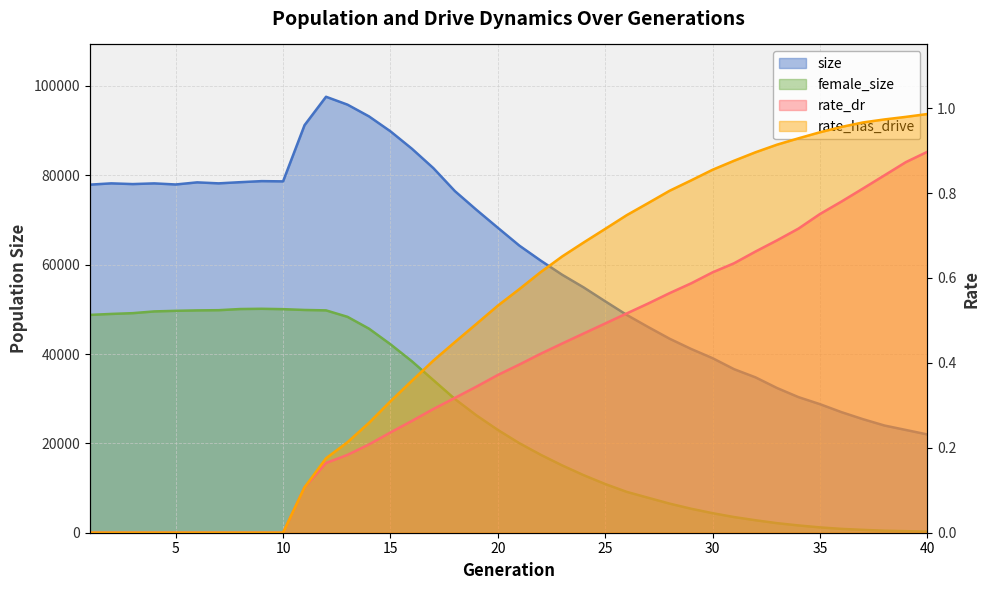

The value of size at 12 is 97586.0. True or false?

True